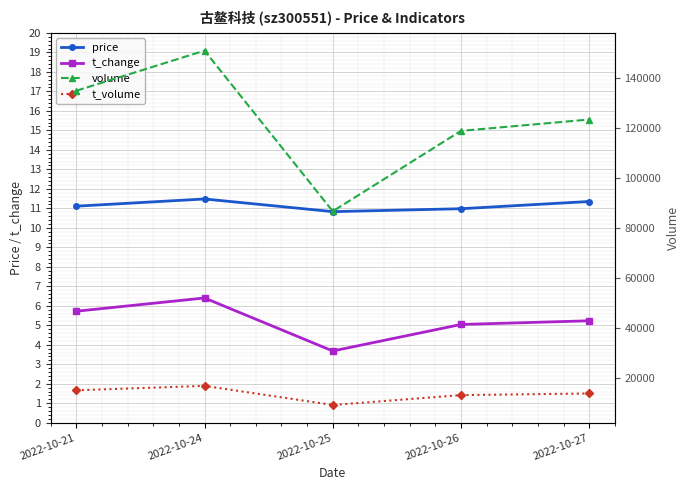

Between 2022-10-25 and 2022-10-26, which is larger?

2022-10-26